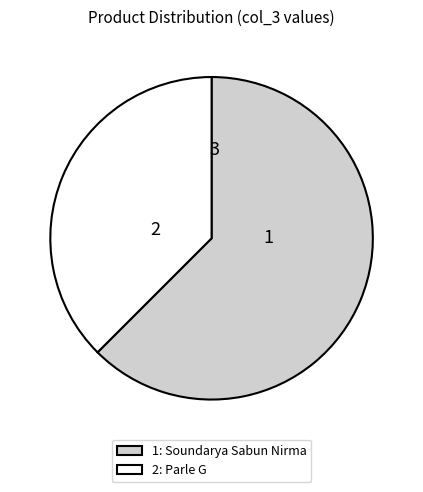

What is the ratio of the value at 2: Parle G to the value at 1: Soundarya Sabun Nirma?

0.6